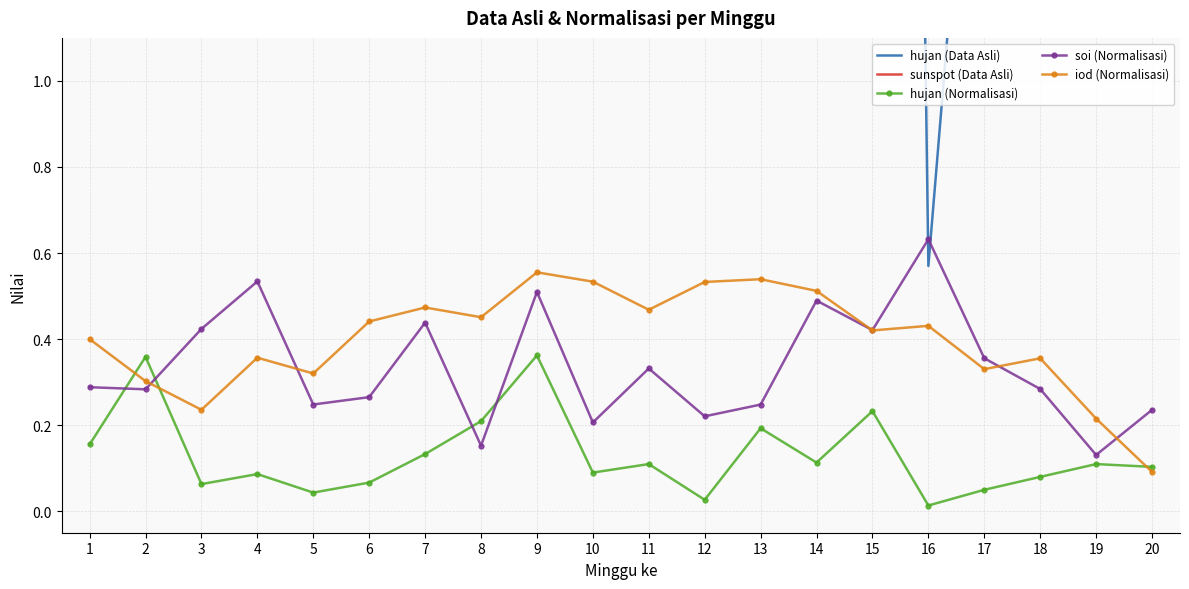

At which label is iod (Normalisasi) closest to 0?

20